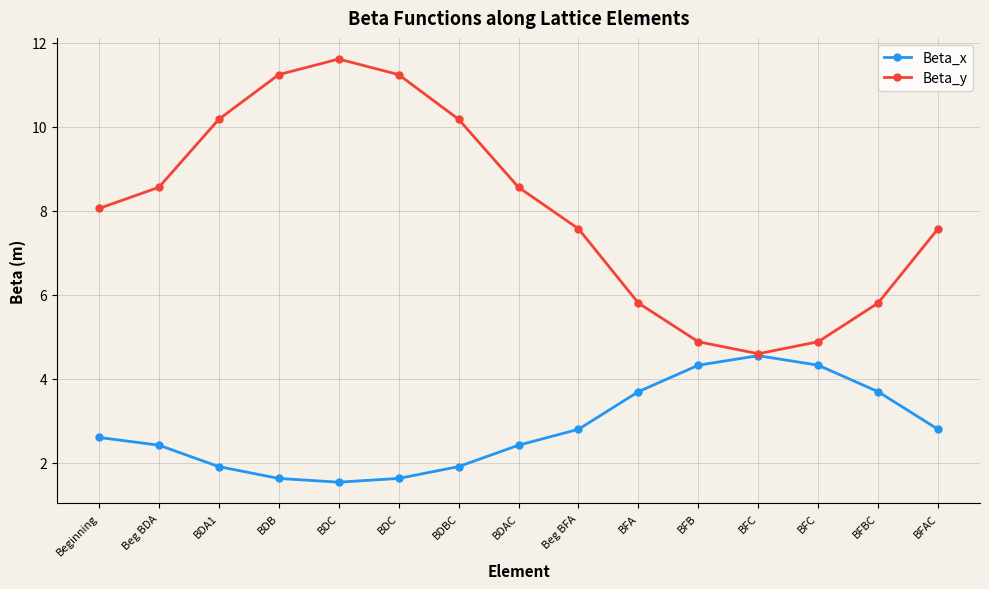

What is the label of the 10th point from the left?

BFA